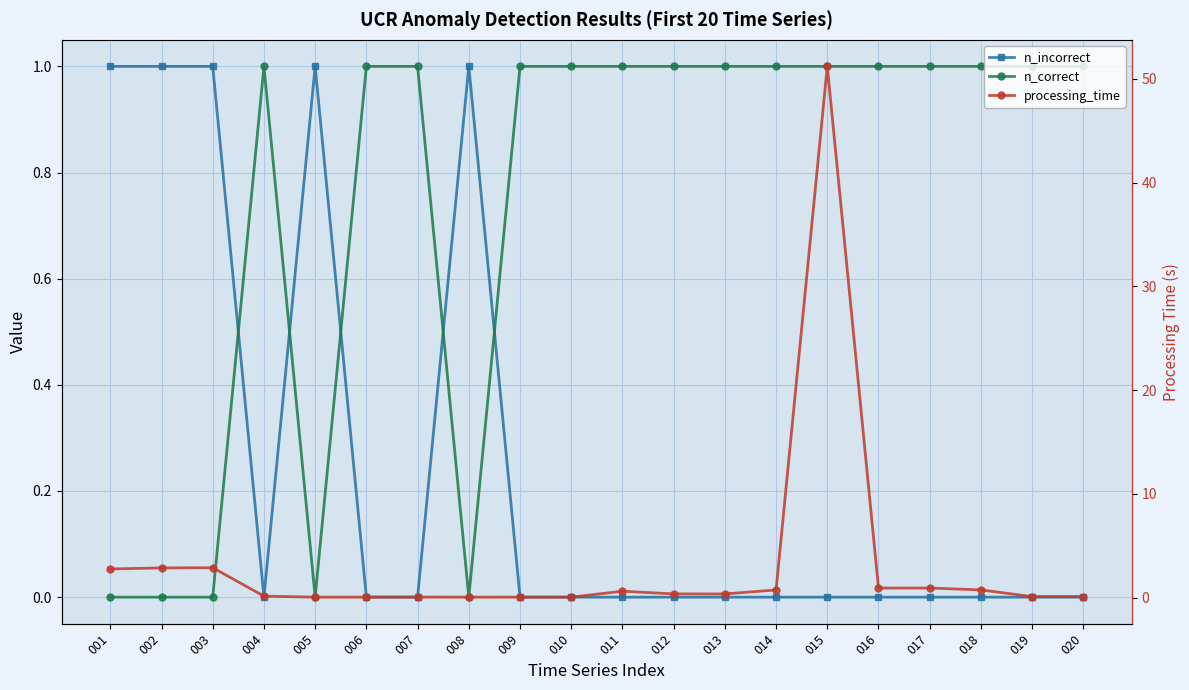

What is the value of the processing_time point at the 11th from the left?

0.6